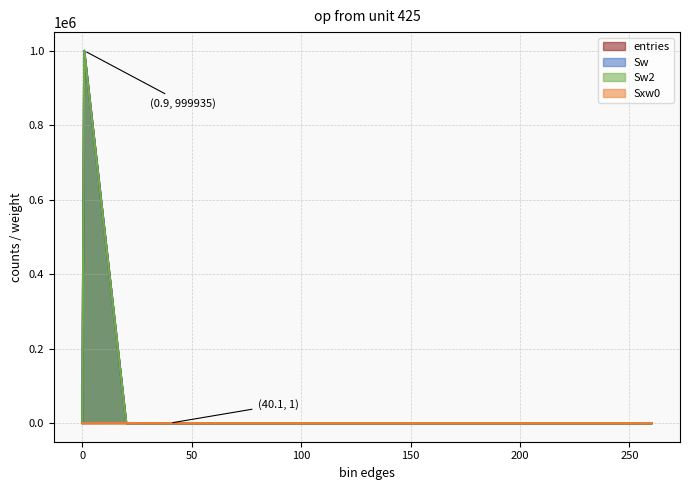

Reading left to right, extract all data points from this chart.

entries: 0.0=0	0.9=999935	20.1=64	40.1=1	60.1=0	80.1=0	100.1=0	120.1=0	140.1=0	160.1=0	180.1=0	200.1=0	220.1=0	240.1=0	260.1=0
Sw: 0.0=0	0.9=999935	20.1=64	40.1=1	60.1=0	80.1=0	100.1=0	120.1=0	140.1=0	160.1=0	180.1=0	200.1=0	220.1=0	240.1=0	260.1=0
Sw2: 0.0=0	0.9=999935	20.1=64	40.1=1	60.1=0	80.1=0	100.1=0	120.1=0	140.1=0	160.1=0	180.1=0	200.1=0	220.1=0	240.1=0	260.1=0
Sxw0: 0.0=0	0.9=0	20.1=233	40.1=21	60.1=0	80.1=0	100.1=0	120.1=0	140.1=0	160.1=0	180.1=0	200.1=0	220.1=0	240.1=0	260.1=0